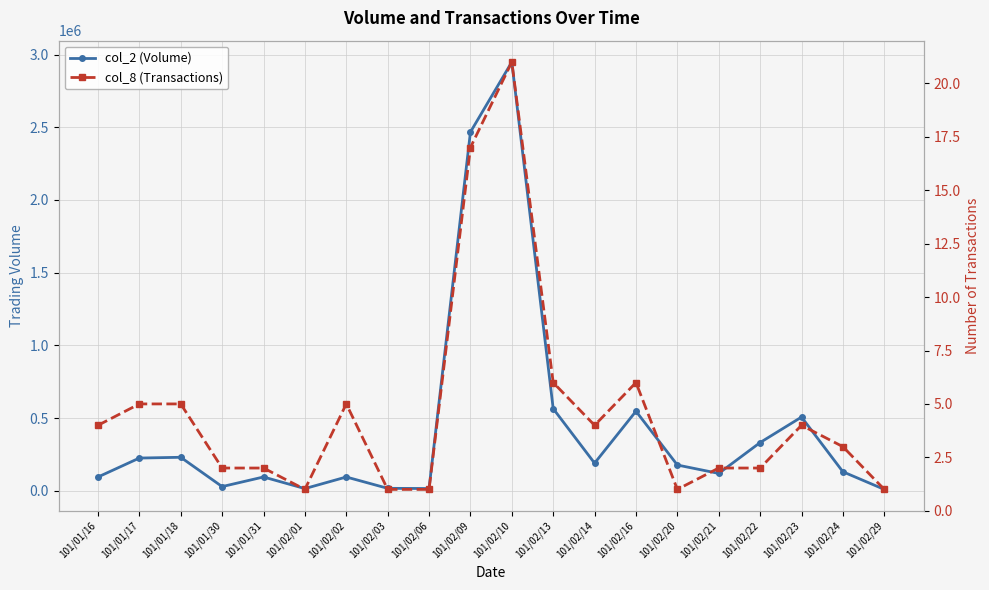

What is the difference between the second highest and minimum values in the col_2 (Volume) series?

2456210